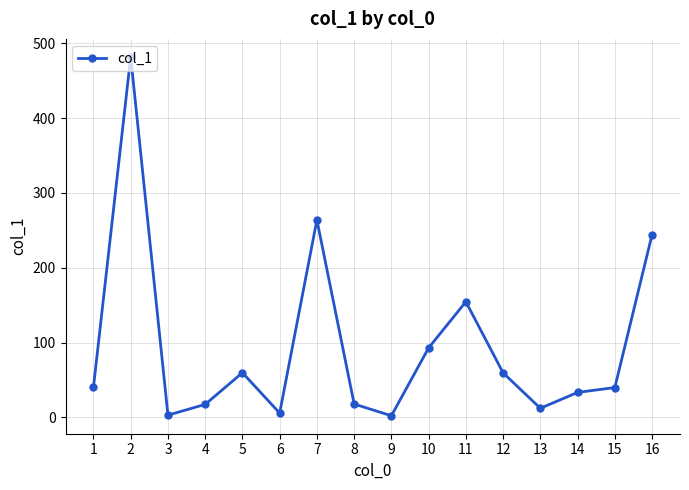

What is the change in value from 4 to 9?

-15.2